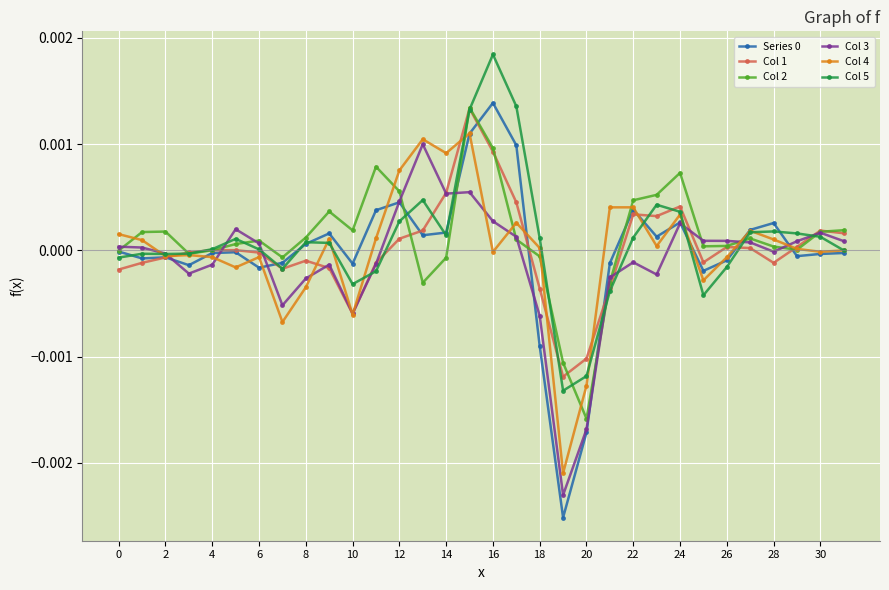

True or false: Col 4 and Col 5 intersect in this chart.

True